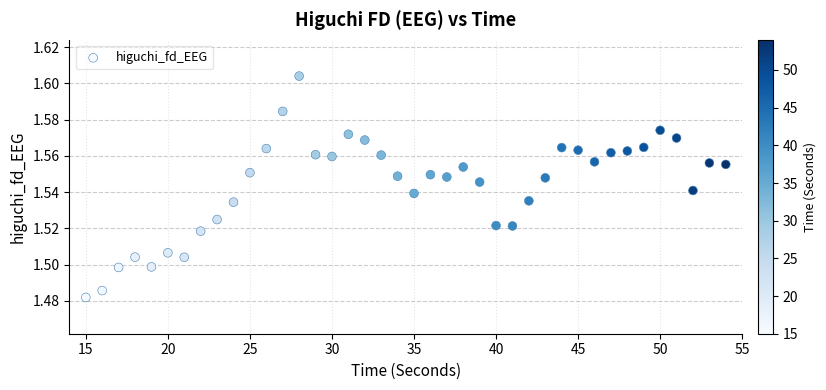

What is the range of X values (max minus min)?

39.0